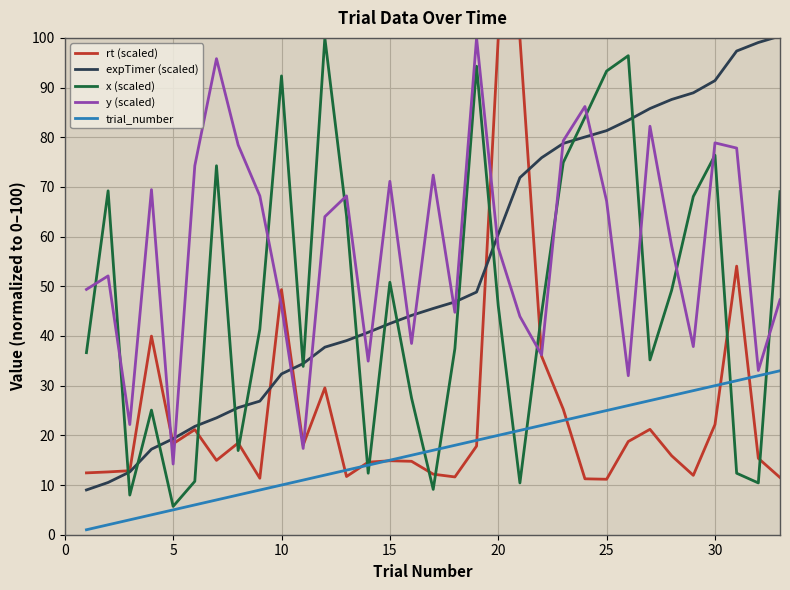

What is the lowest value of the x (scaled) series?

5.7